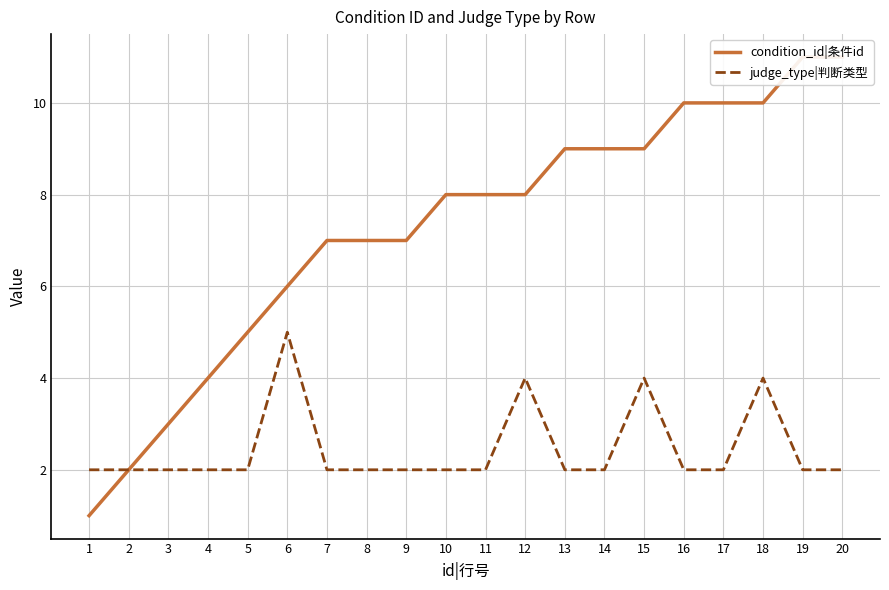

True or false: judge_type|判断类型 has more than 2 interior local peaks.

True